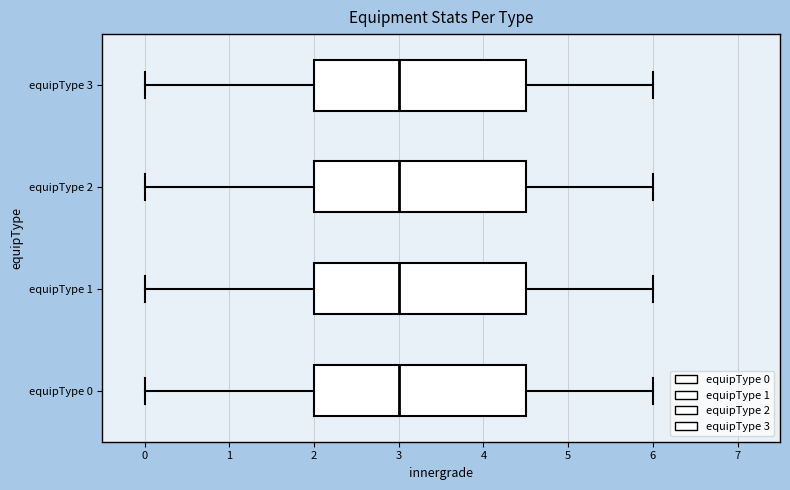

Reading bottom to top, transcribe this box plot: for each box, give where its median line is, the range the box spans, and where its two whiskers end, as read against the x-axis. The values are not printed on the chart, so give them approximately, as read against the axis.

equipType 0: median 3.0, box 2.0 to 4.5, whiskers 0.0 to 6.0
equipType 1: median 3.0, box 2.0 to 4.5, whiskers 0.0 to 6.0
equipType 2: median 3.0, box 2.0 to 4.5, whiskers 0.0 to 6.0
equipType 3: median 3.0, box 2.0 to 4.5, whiskers 0.0 to 6.0